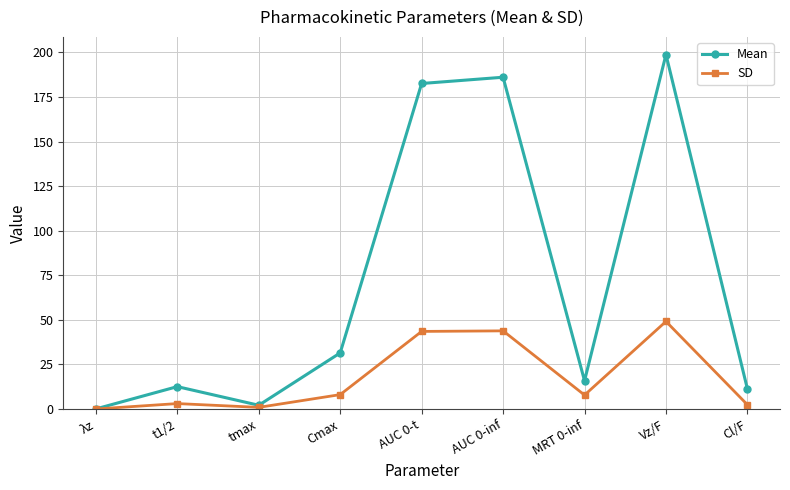

What is the average value of the Mean series?

71.2